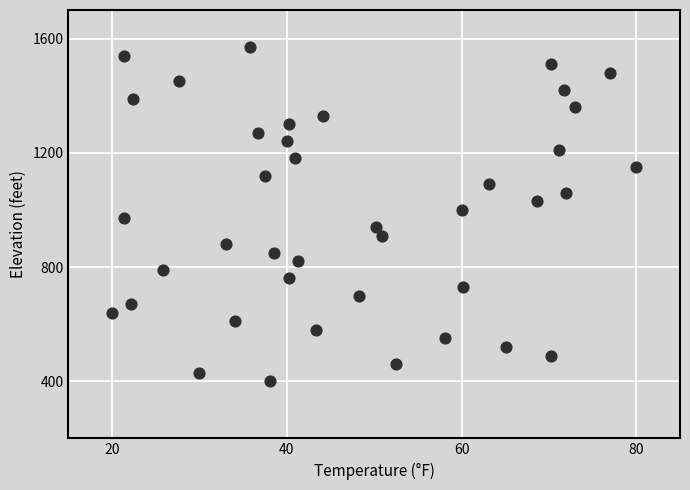

What is the range of Y values (max minus min)?

1170